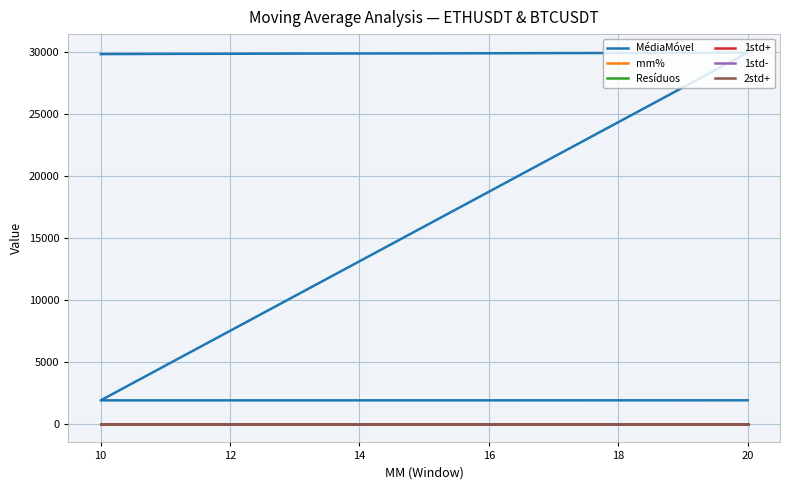

Is it true that 1std- equals -0.0 at 18?

False